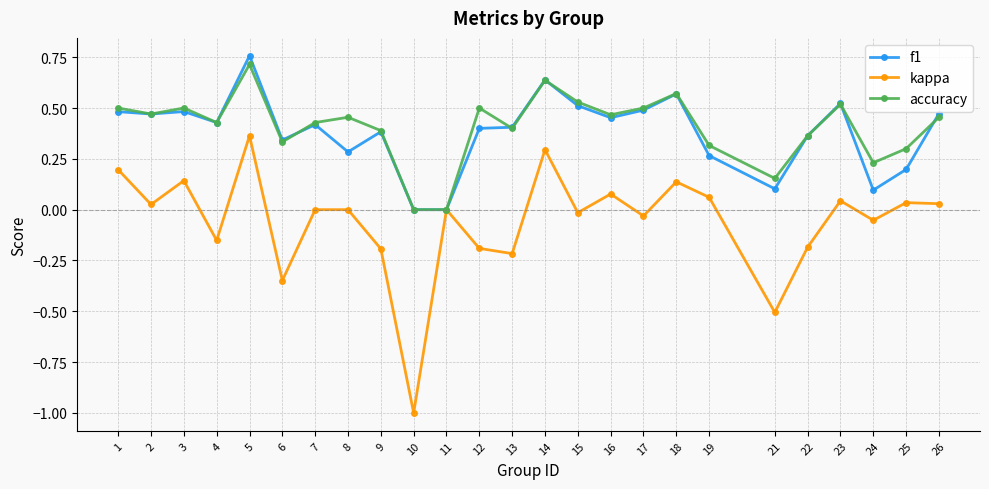

Is the value of kappa at 18 greater than the value of f1 at 16?

No